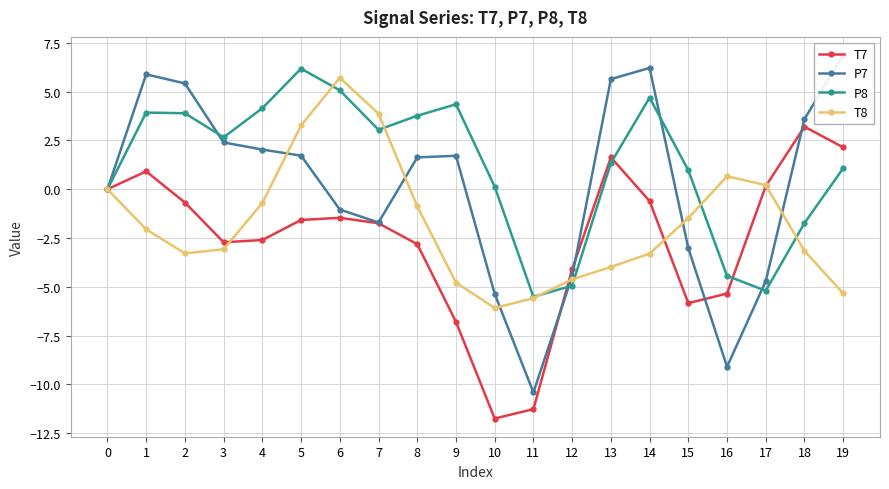

Where is the first local maximum for P8?

1